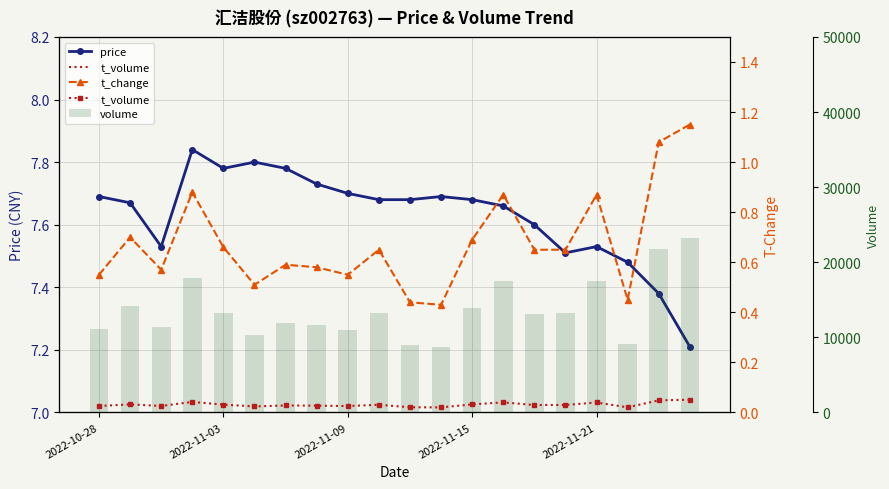

What is the difference between the highest and lowest values at 9?

13208.4